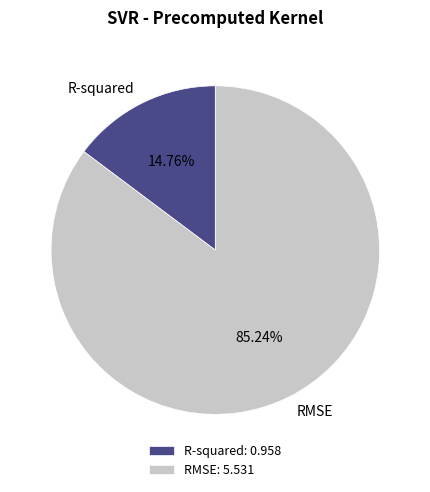

To the nearest percent, what portion does RMSE represent?

85%